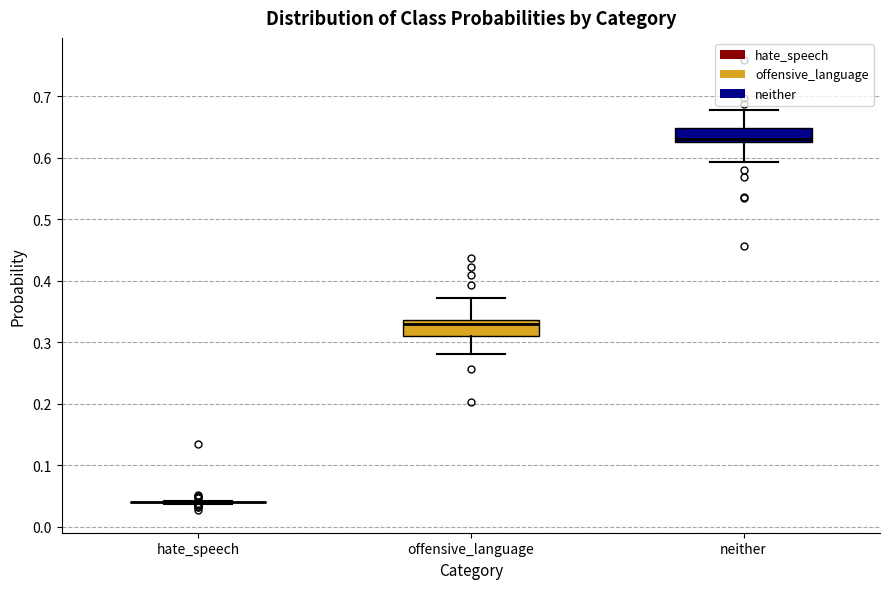

Reading left to right, read every box against the y-axis: the position of its median line, the range the box covers, and the ends of its whiskers. The values are not printed on the chart, so give them approximately, as read against the axis.

hate_speech: box collapsed to a line at 0.04, whiskers 0.04 to 0.04
offensive_language: median 0.33, box 0.31 to 0.34, whiskers 0.28 to 0.37
neither: median 0.63 (just above the box's lower edge), box 0.63 to 0.65, whiskers 0.59 to 0.68